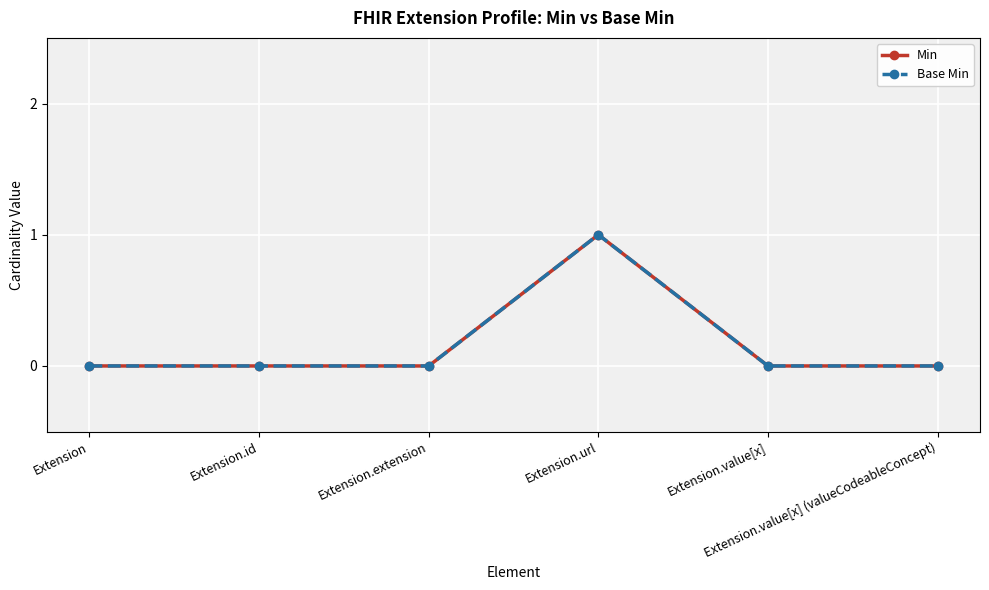

How many values in the Base Min series exceed 0?

1